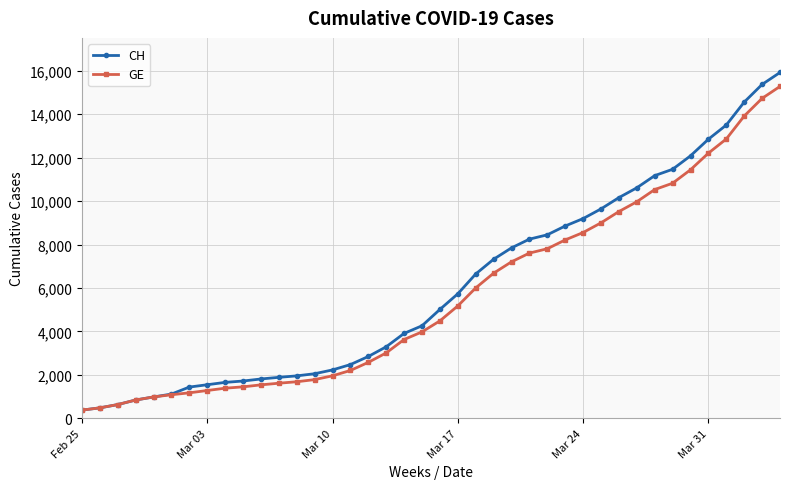

What is the value of the GE point at the 22nd from the left?

5174